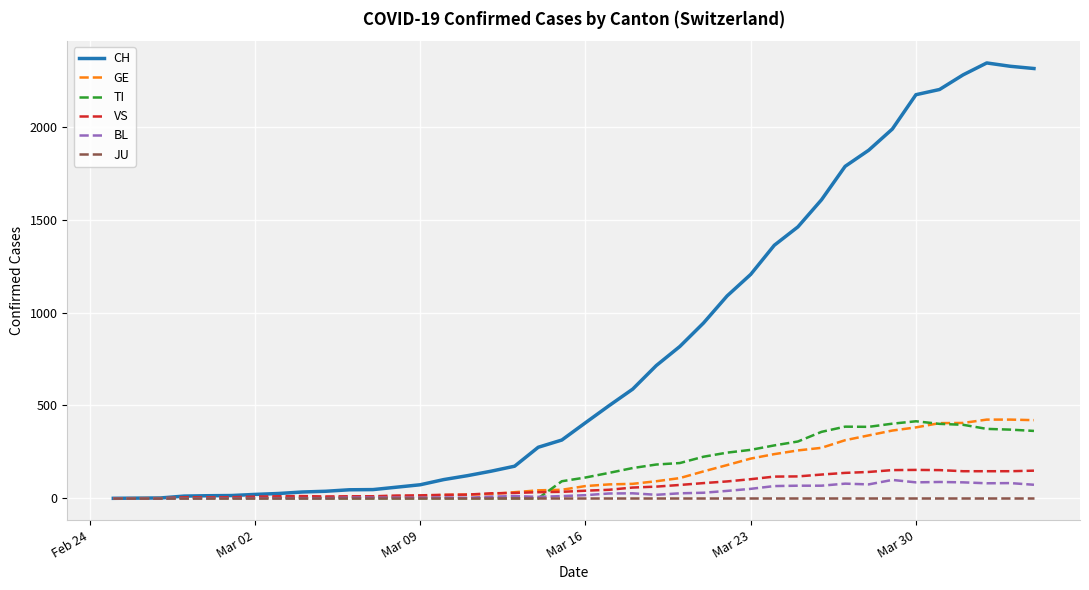

What is the sum of all CH values?

31516